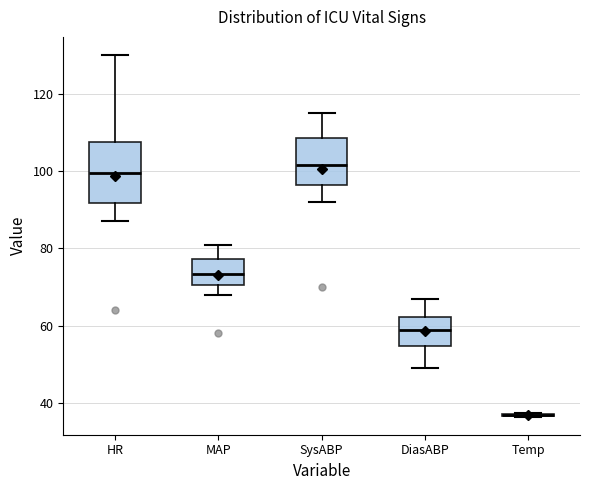

Which box is the tallest, from its lower edge to its upper edge?

HR